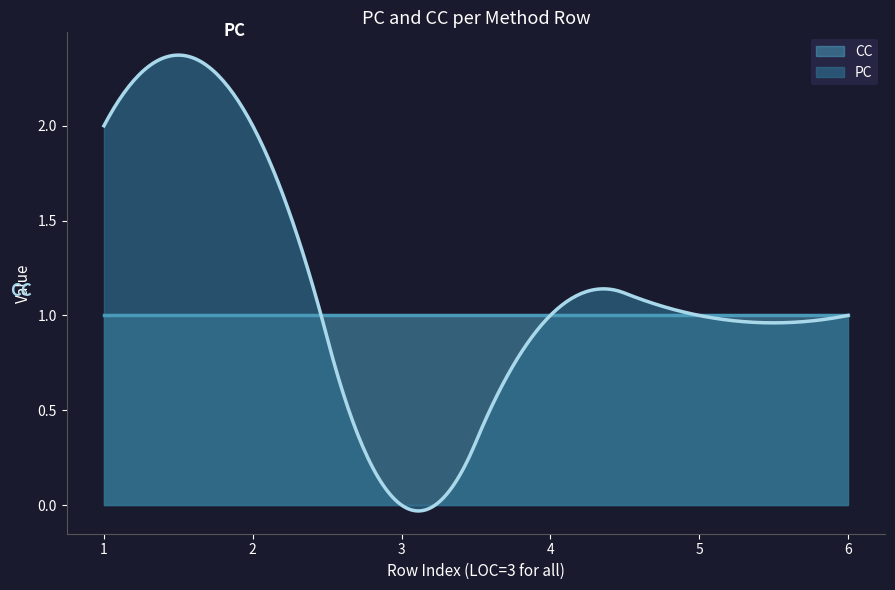

Does the chart have visible grid lines?

No